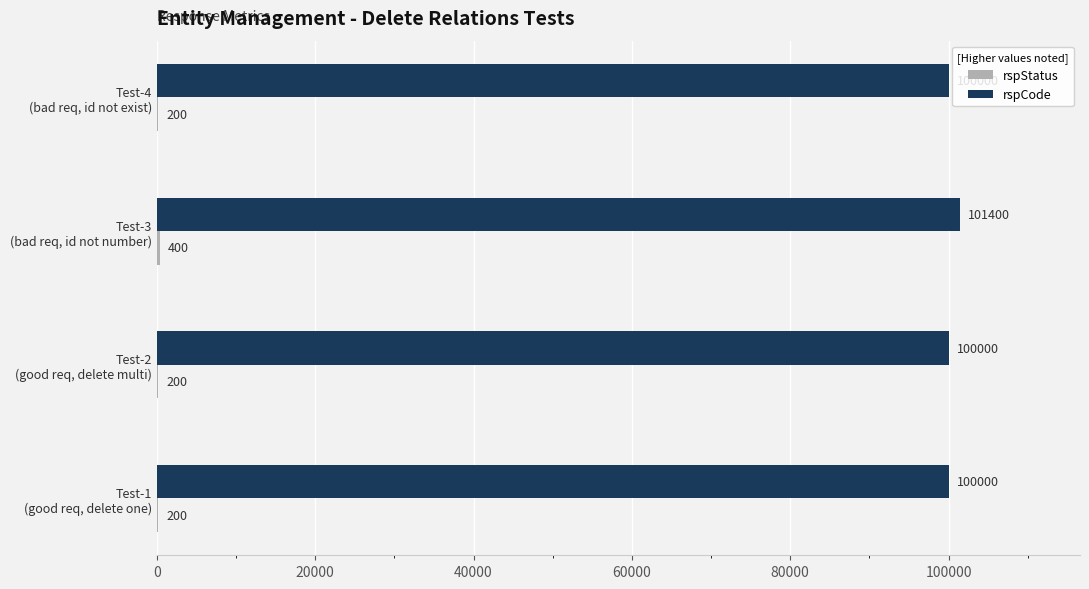

What is the greatest value displayed?

101400